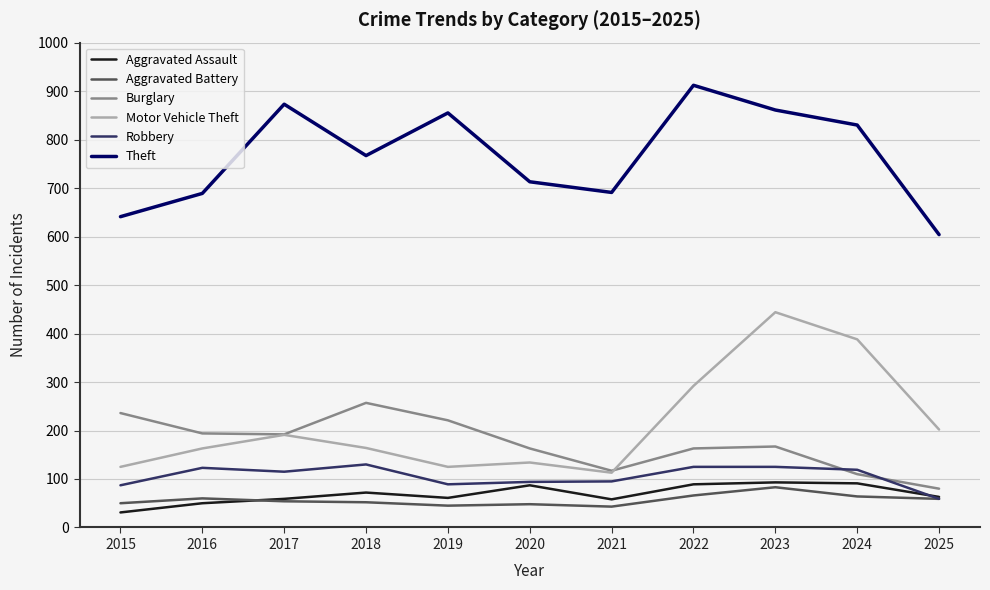

True or false: Theft and Robbery intersect in this chart.

False